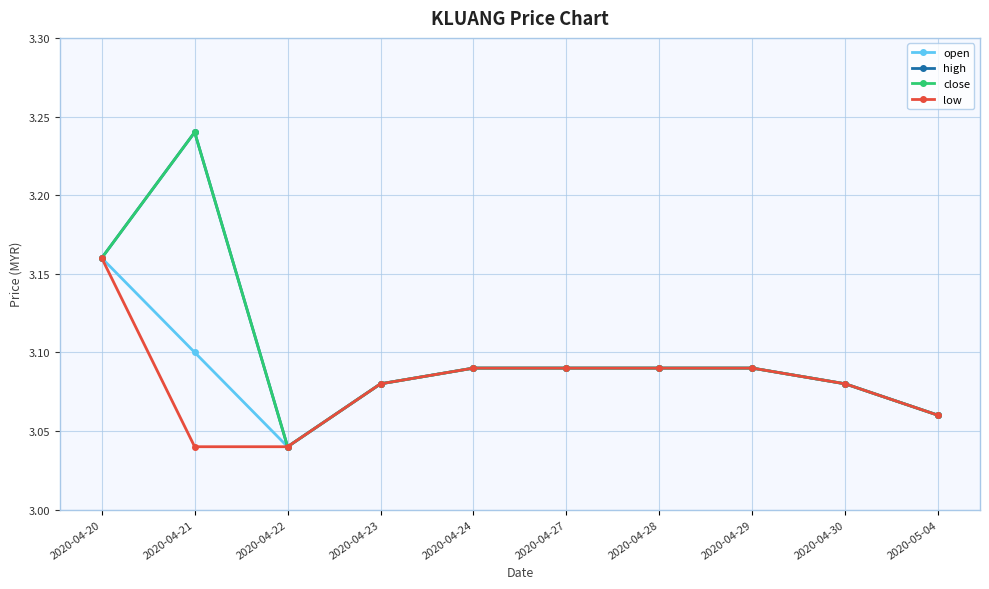

Which series changed the most between 2020-04-29 and 2020-05-04?

open